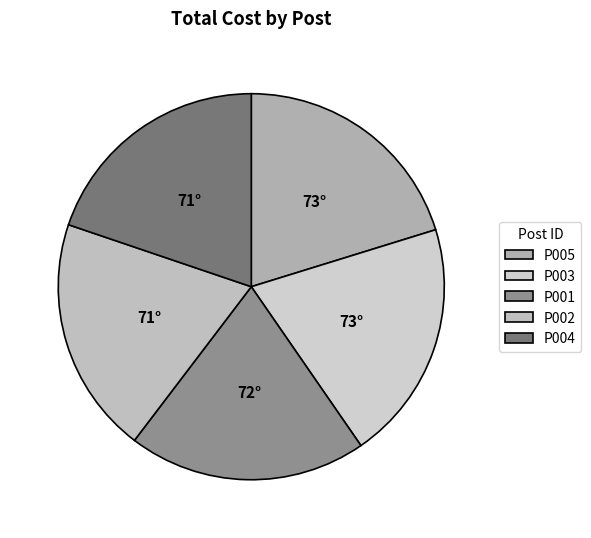

Is there any slice that represents more than half of the pie?

No